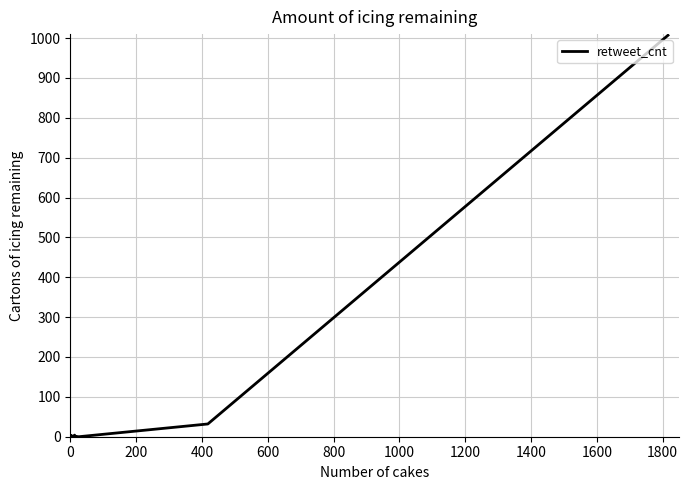

How many interior local valleys (lower than both neighbors) does the data have?

1